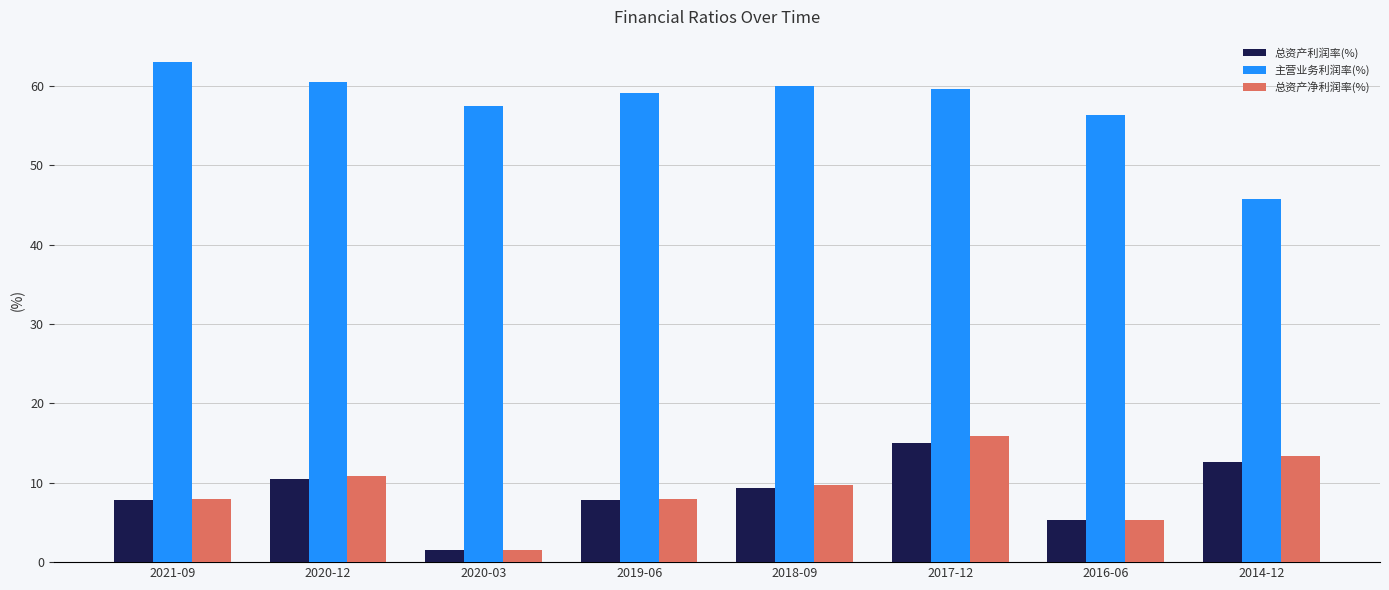

What is the difference between the second highest and minimum values in the 总资产净利润率(%) series?

11.8